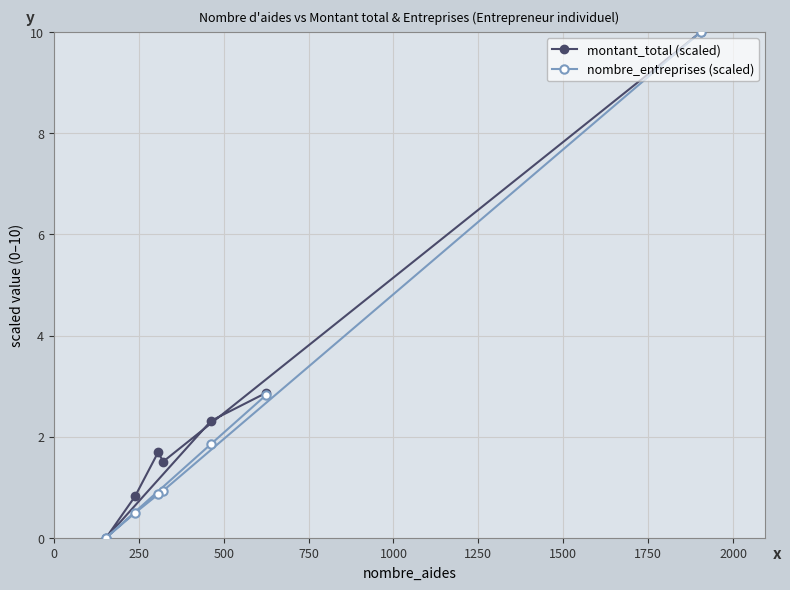

What is the average value of the montant_total (scaled) series?

2.7